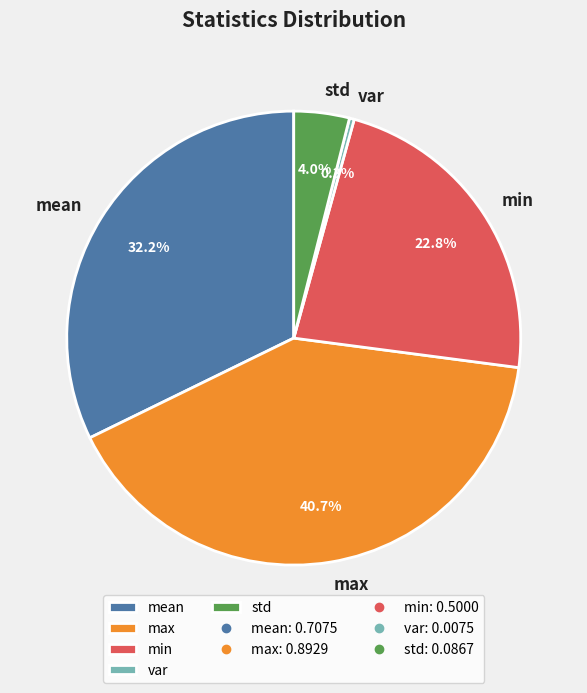

To the nearest percent, what is the combined percentage of mean and std?

36%